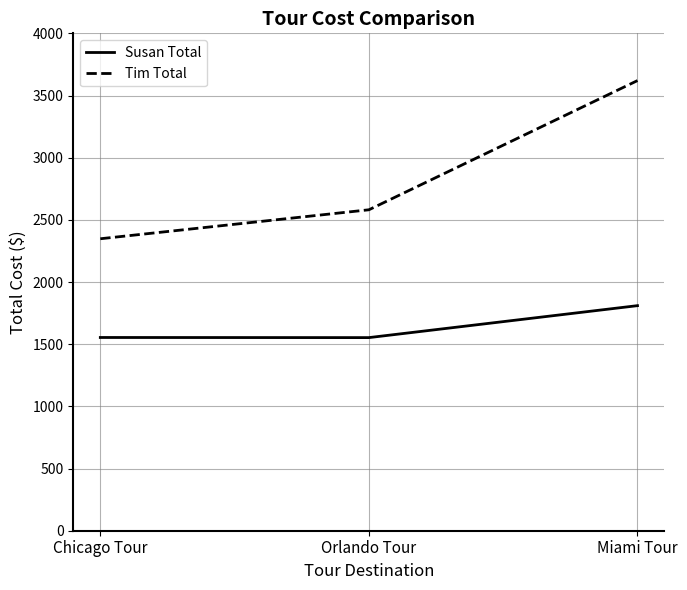

Which series has the largest total across all categories?

Tim Total